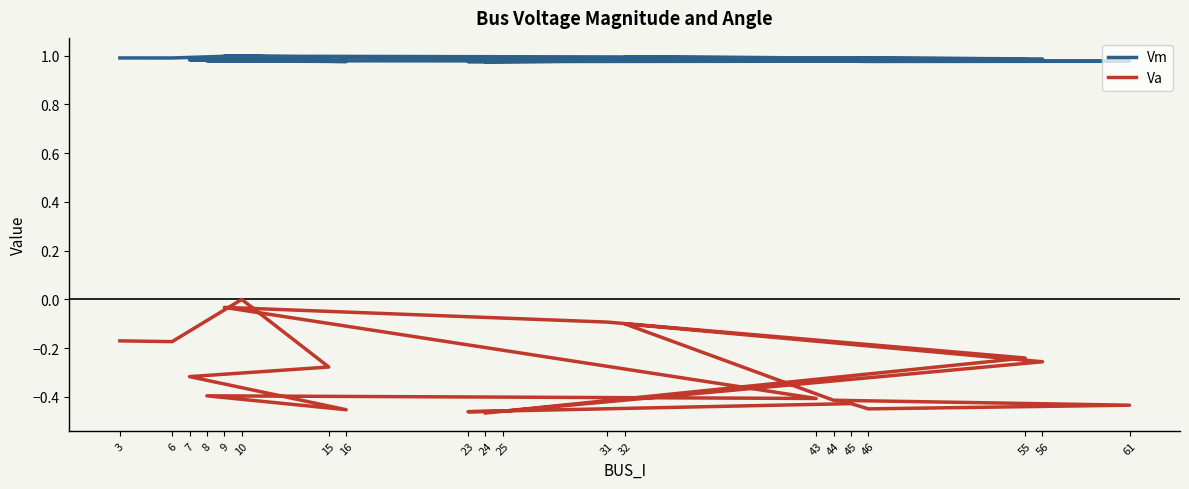

In Va, how many points are higher than both neighbors (excluding endpoints)?

5